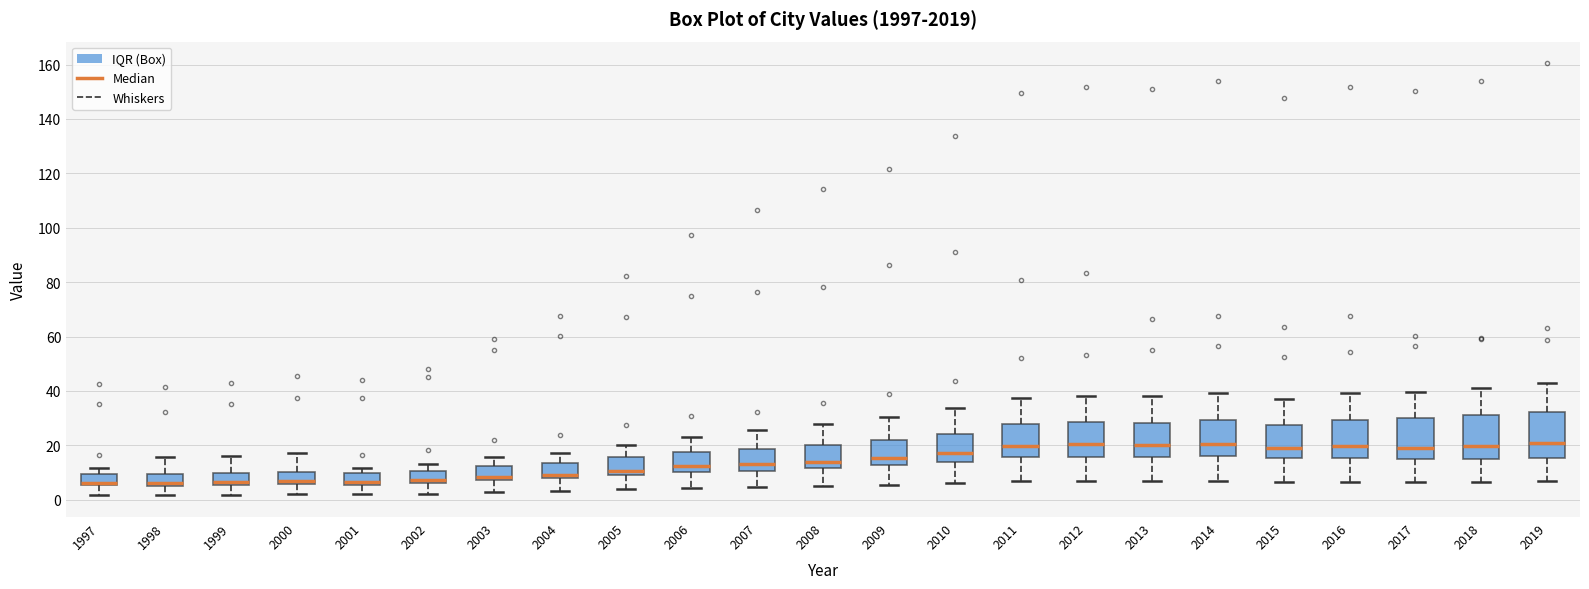

Reading left to right, read every box against the y-axis: the position of its median line, the range the box covers, and the ends of its whiskers. The values are not printed on the chart, so give them approximately, as read against the axis.

1997: median 6 (just above the box's lower edge), box 6 to 10, whiskers 2 to 12
1998: median 6 (just above the box's lower edge), box 6 to 10, whiskers 2 to 16
1999: median 6 (just above the box's lower edge), box 6 to 10, whiskers 2 to 16
2000: median 6 (just above the box's lower edge), box 6 to 10, whiskers 2 to 18
2001: median 6 (just above the box's lower edge), box 6 to 10, whiskers 2 to 12
2002: median 8, box 6 to 10, whiskers 2 to 14
2003: median 8 (just above the box's lower edge), box 8 to 12, whiskers 2 to 16
2004: median 8 (just above the box's lower edge), box 8 to 14, whiskers 4 to 18
2005: median 10 (just above the box's lower edge), box 10 to 16, whiskers 4 to 20
2006: median 12, box 10 to 18, whiskers 4 to 24
2007: median 14, box 10 to 18, whiskers 4 to 26
2008: median 14, box 12 to 20, whiskers 6 to 28
2009: median 16, box 12 to 22, whiskers 6 to 30
2010: median 18, box 14 to 24, whiskers 6 to 34
2011: median 20, box 16 to 28, whiskers 6 to 38
2012: median 20, box 16 to 28, whiskers 6 to 38
2013: median 20, box 16 to 28, whiskers 6 to 38
2014: median 20, box 16 to 30, whiskers 6 to 40
2015: median 18, box 16 to 28, whiskers 6 to 38
2016: median 20, box 16 to 30, whiskers 6 to 40
2017: median 20, box 14 to 30, whiskers 6 to 40
2018: median 20, box 16 to 30, whiskers 6 to 40
2019: median 20, box 16 to 32, whiskers 6 to 42